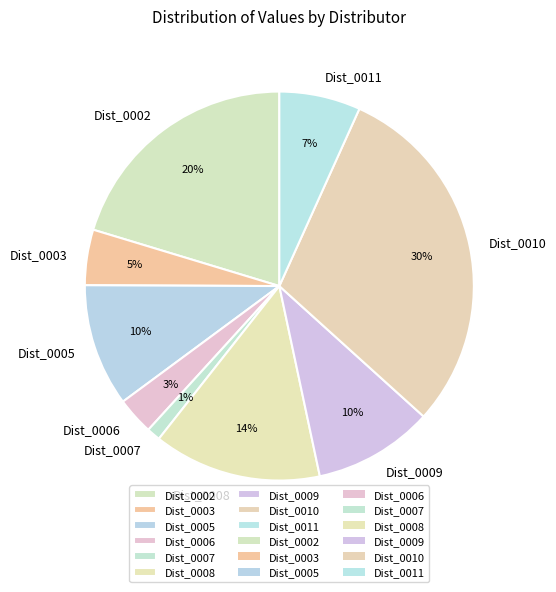

Is it true that Dist_0005 is 24% of the pie?

False